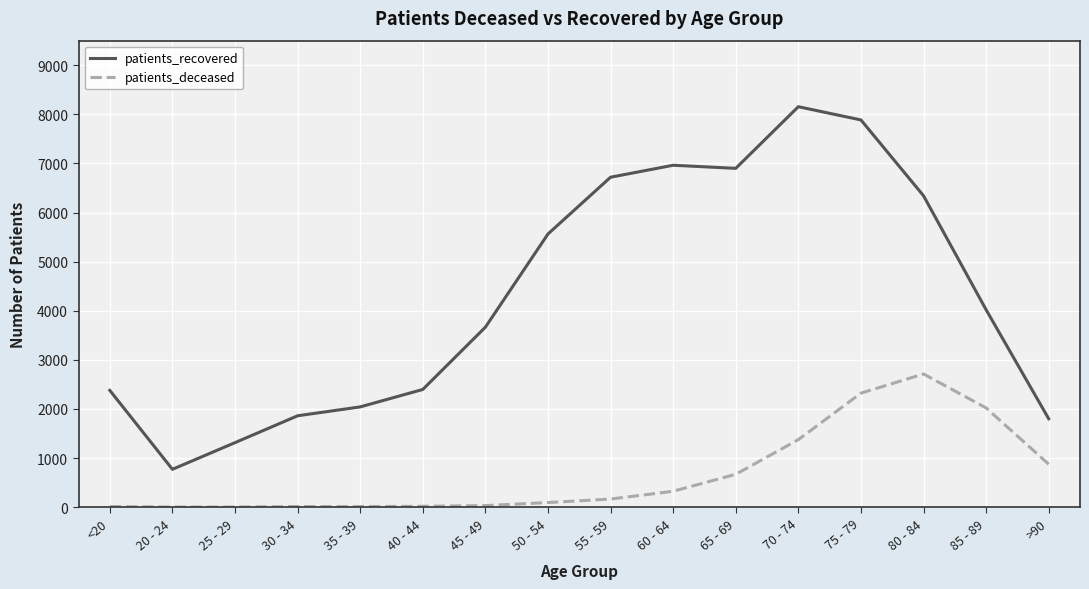

The value of patients_deceased at 80 - 84 is 4292. True or false?

False